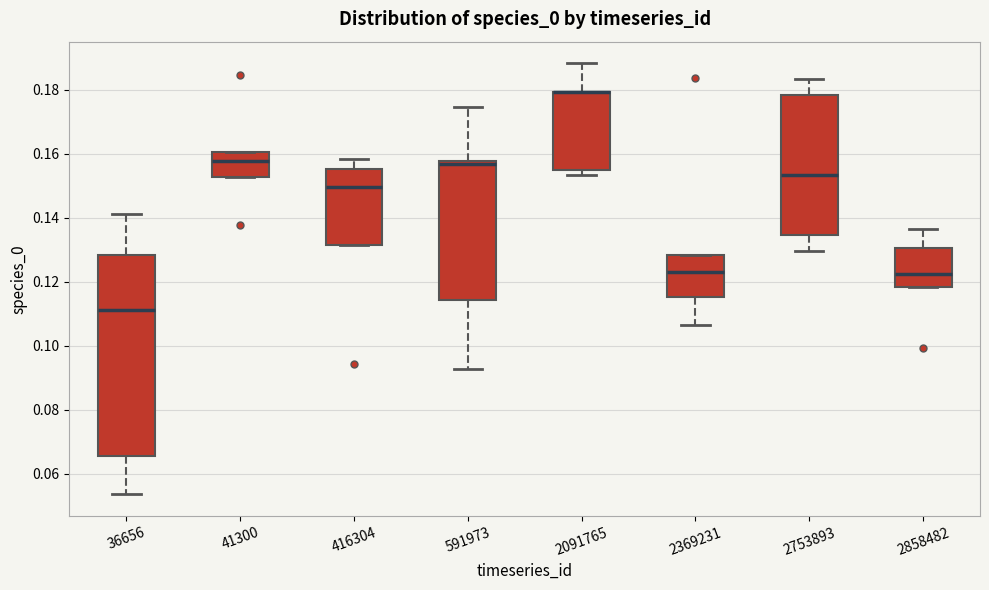

Which box is the tallest, from its lower edge to its upper edge?

36656